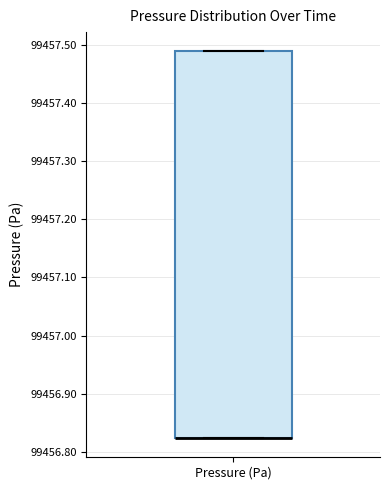

Read this box plot against the y-axis: the position of the median line, the range covered by the box, and the ends of both whiskers. The values are not printed on the chart, so give them approximately, as read against the axis.

median 99456.82 (drawn on the box's lower edge), box 99456.82 to 99457.49, whiskers 99456.82 to 99457.49